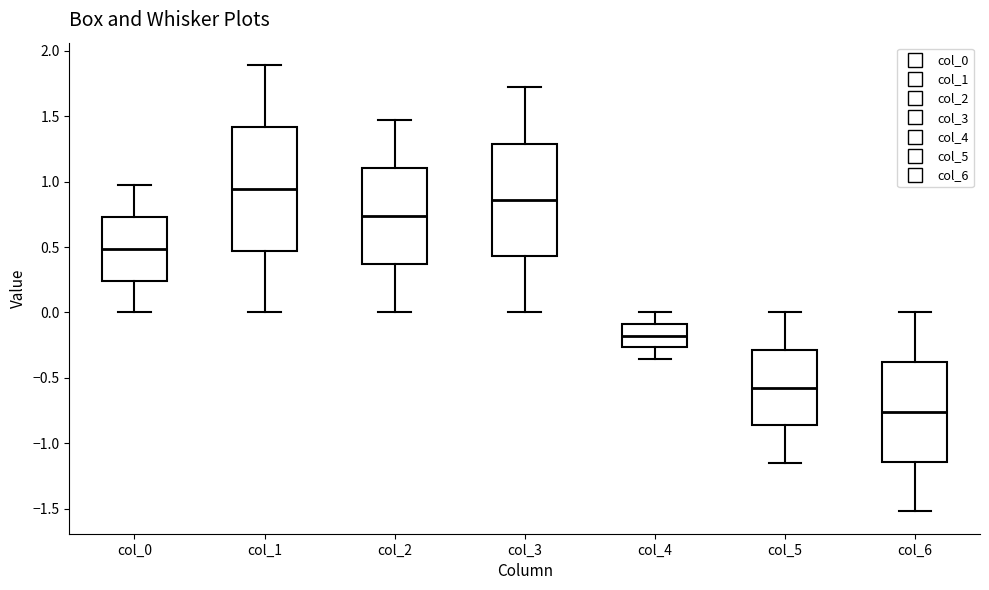

Where does the lower whisker of the box for col_6 end on the y-axis? The values are not printed on the chart, so give them approximately, as read against the axis.

-1.50